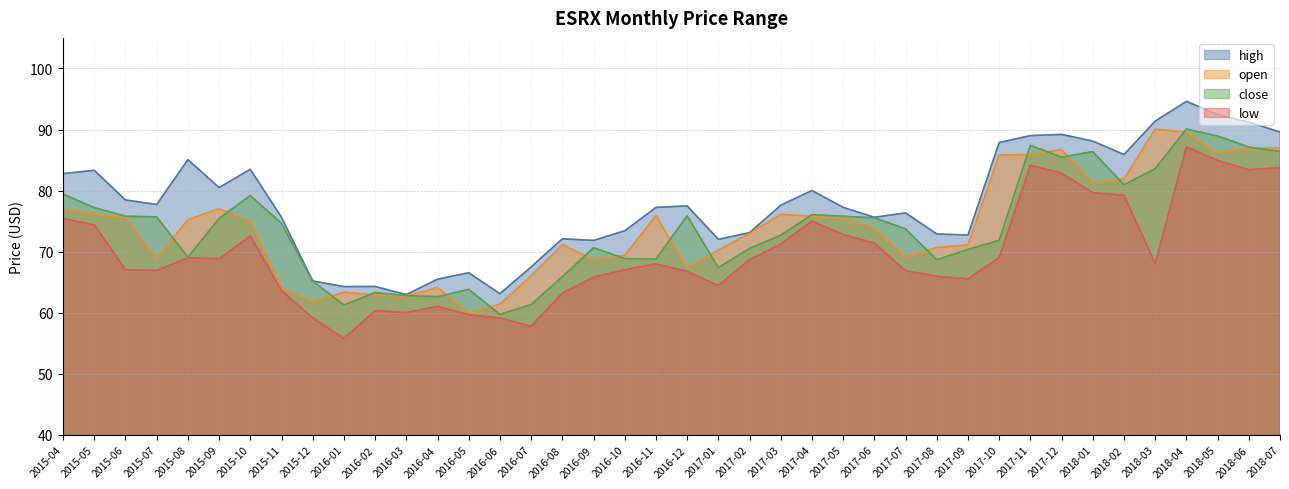

The low series shows 48.4 at 2017-05. True or false?

False